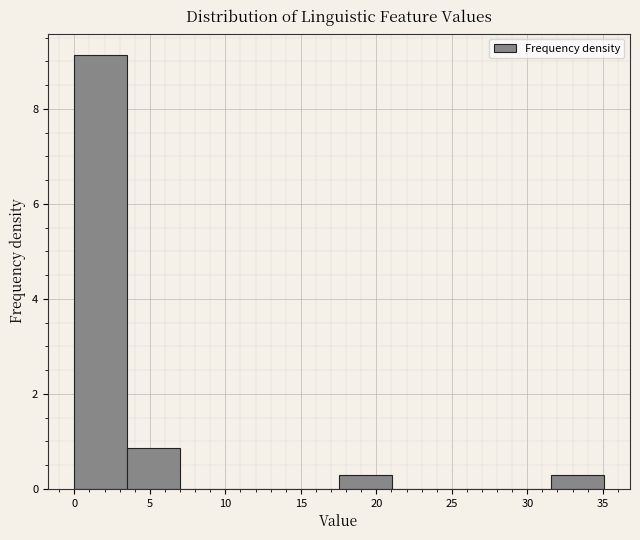

What is the height of the bar covering 17.5 to 21.0 on the x-axis? Neither the bar edges nor the heights are printed on the chart, so give them approximately, as read against the axes.

0.2